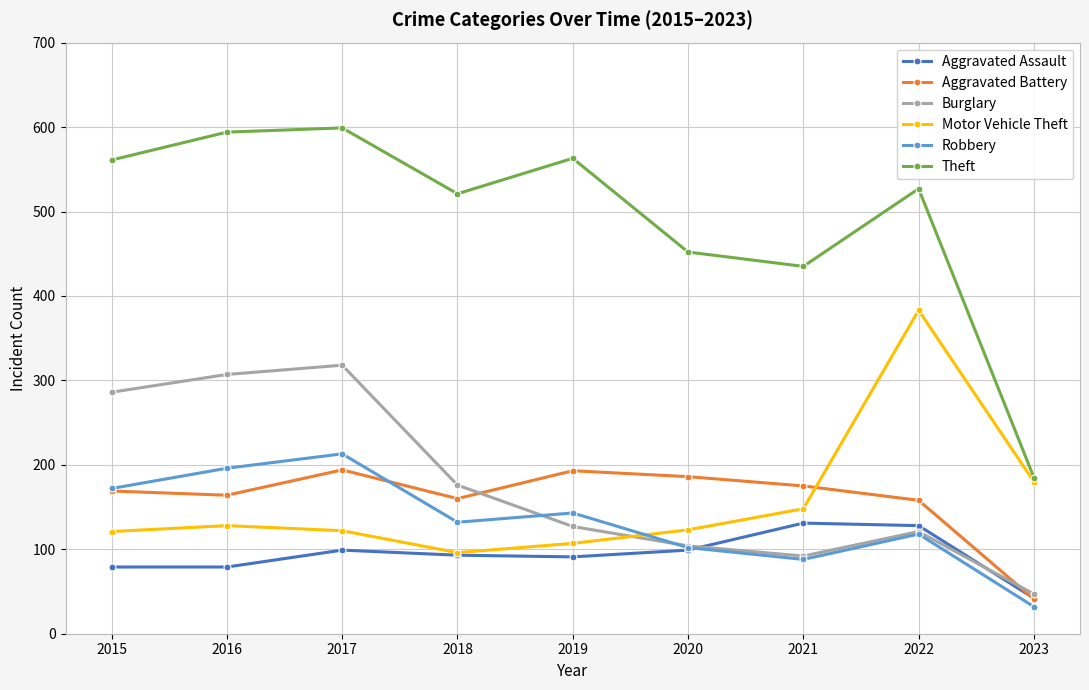

At which category is the sum across all series the highest?

2017